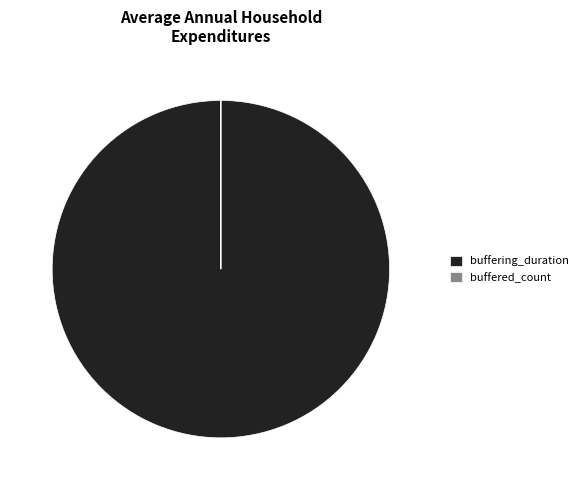

Which slice is the largest?

buffering_duration